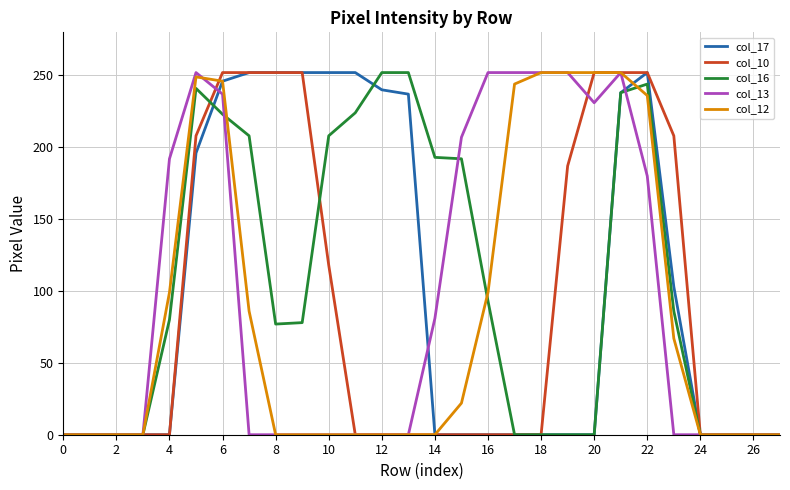

What is the maximum value shown in the chart?

252